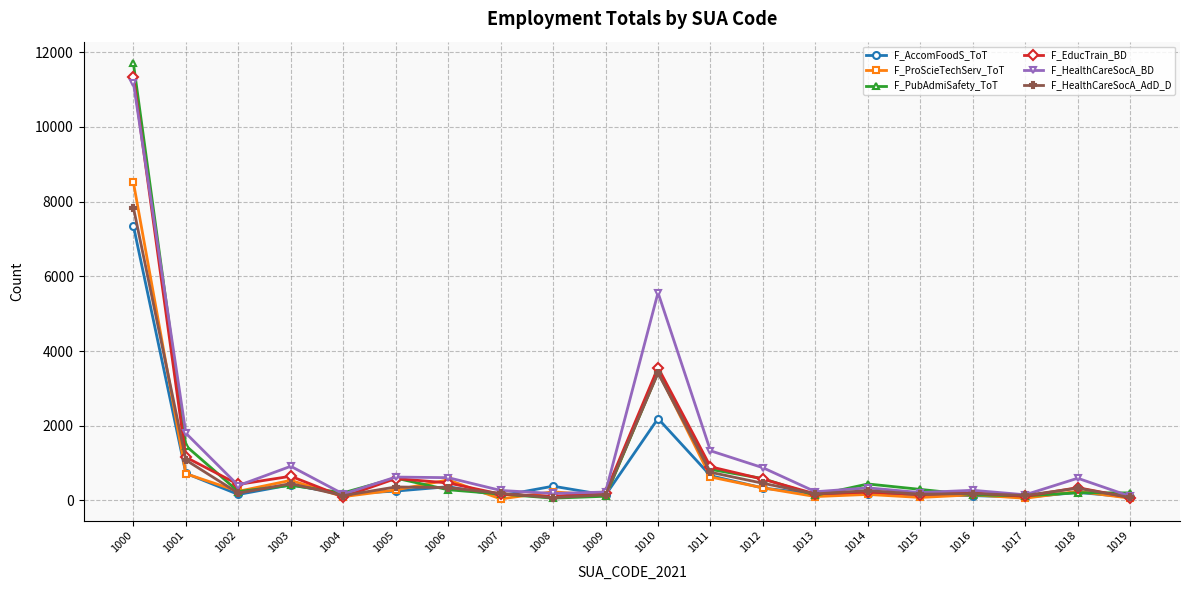

What is the sum of all F_HealthCareSocA_AdD_D values?

16753